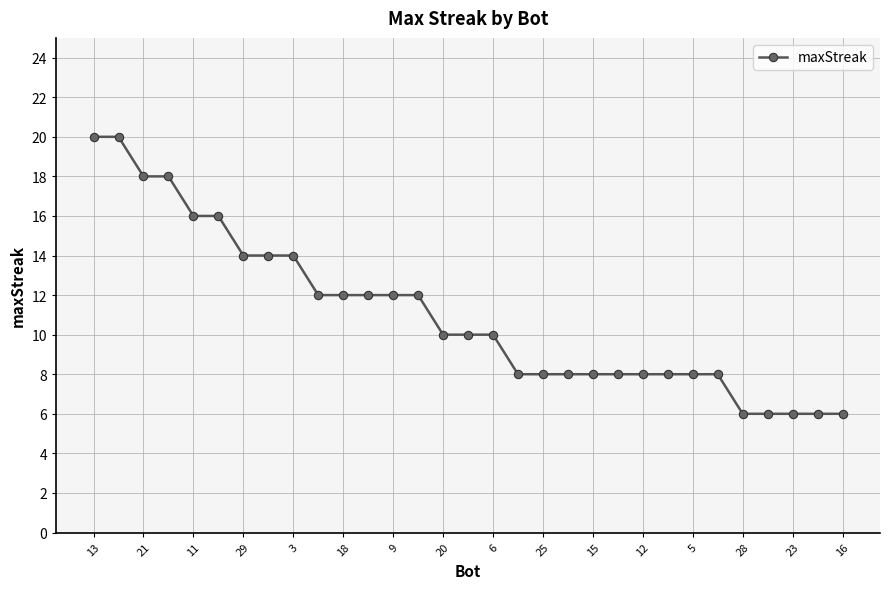

What is the difference between the maximum and second lowest values?

14